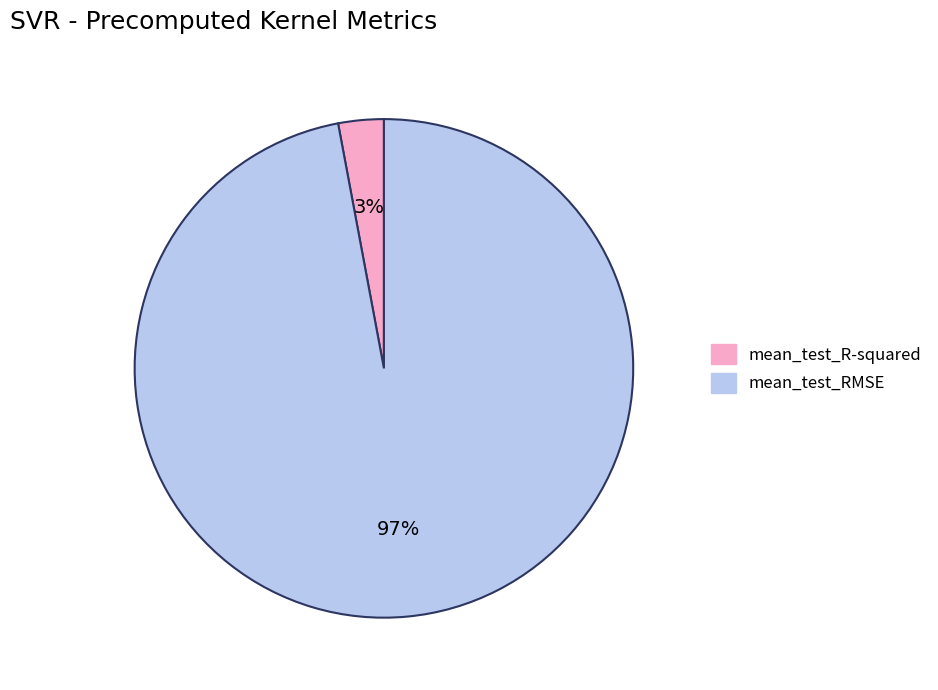

To the nearest percent, what percentage of the pie is mean_test_R-squared?

3%